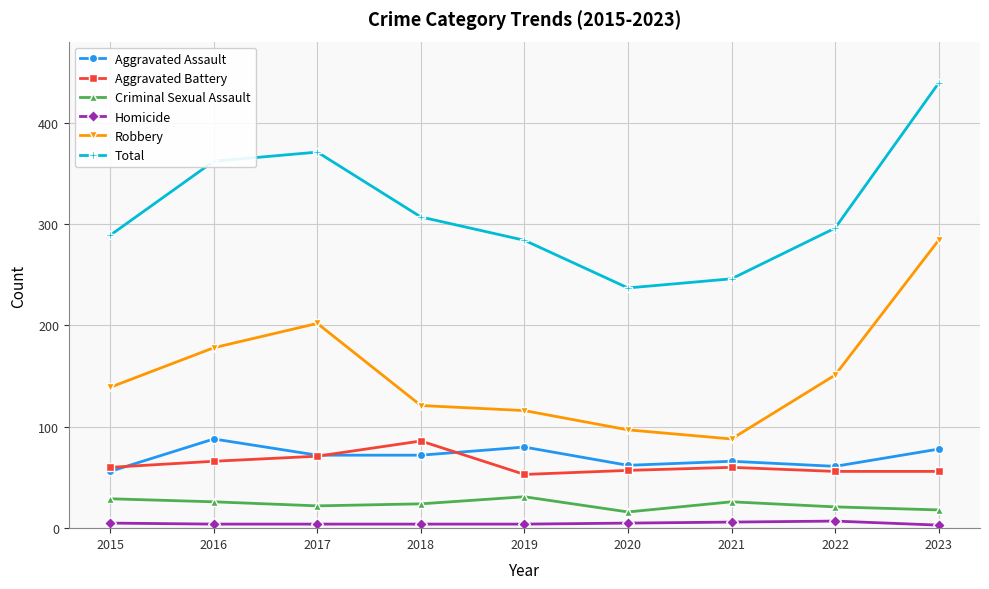

What is the highest value of the Criminal Sexual Assault series?

31